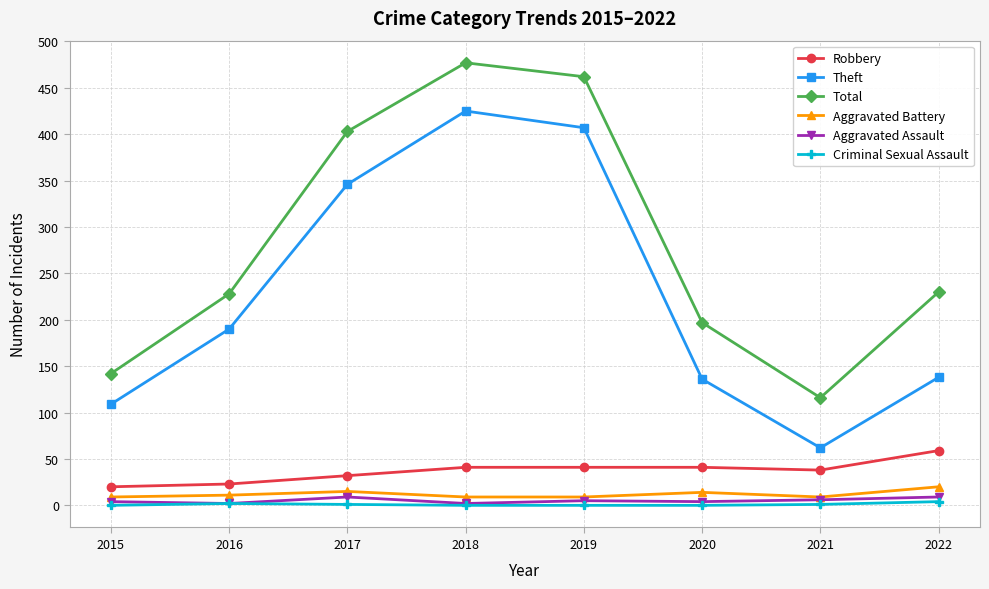

Which series changed the most between 2016 and 2017?

Total